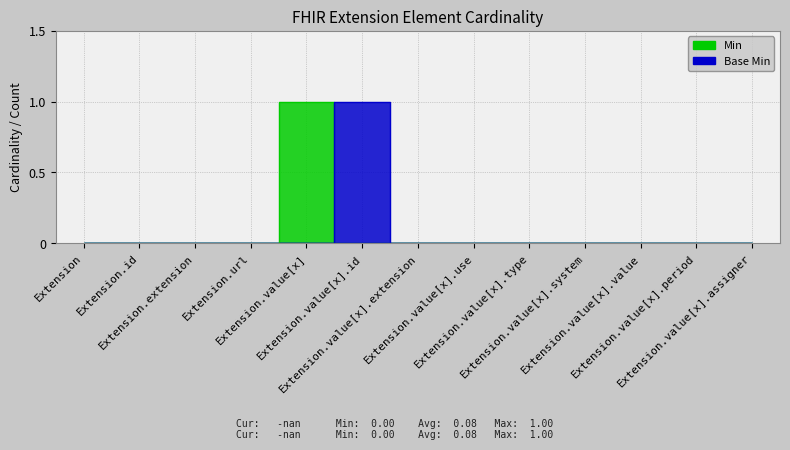

Reading left to right, transcribe all the data shown in this chart.

Min: 0	0	0	0	1	0	0	0	0	0	0	0	0
Base Min: 0	0	0	0	0	1	0	0	0	0	0	0	0